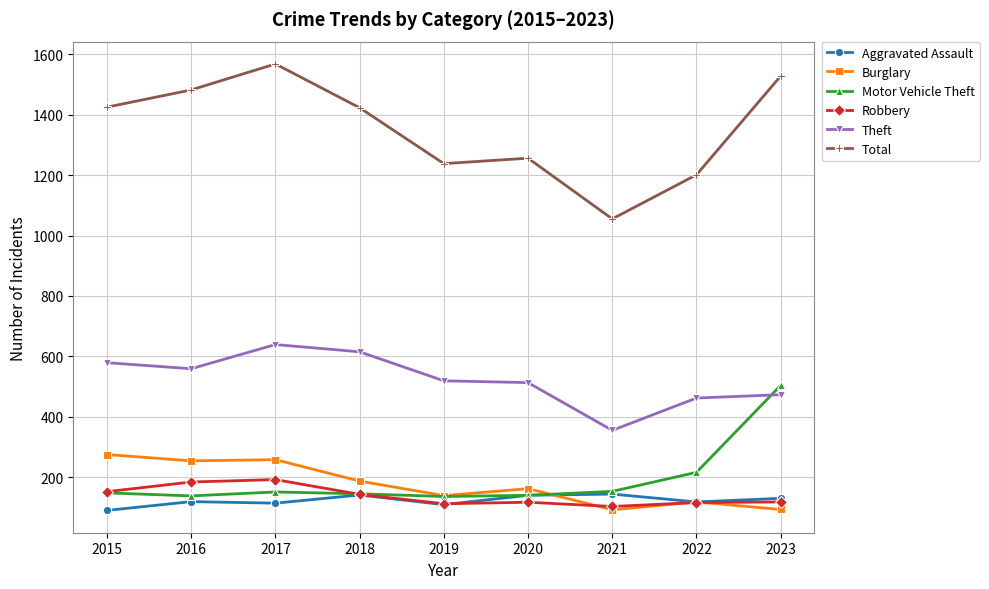

How many lines are shown in the chart?

6